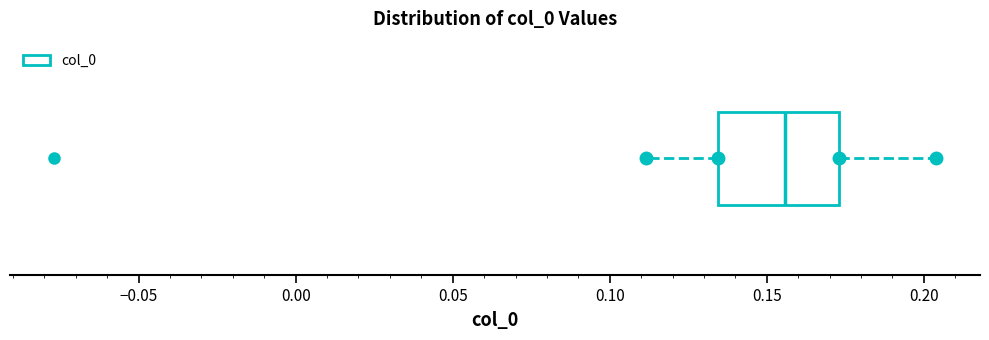

Read this box plot against the x-axis: the position of the median line, the range covered by the box, and the ends of both whiskers. The values are not printed on the chart, so give them approximately, as read against the axis.

median 0.155, box 0.135 to 0.175, whiskers 0.110 to 0.205